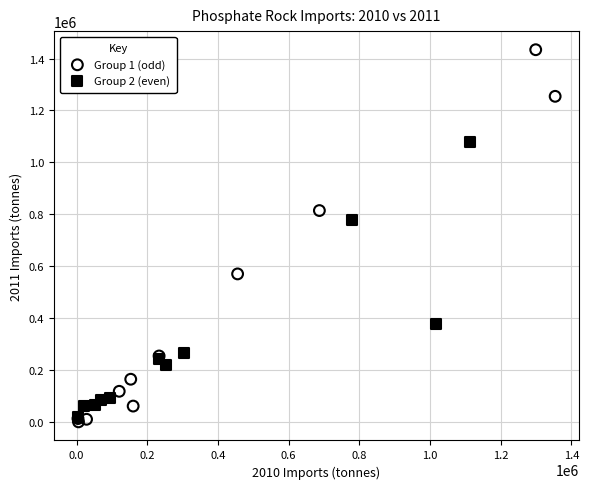

Which series contains the highest Y value?

Group 1 (odd)